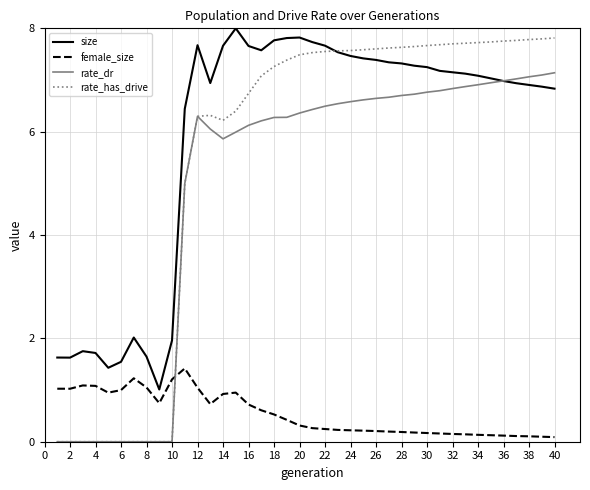

Which series has the widest spread of values?

rate_has_drive